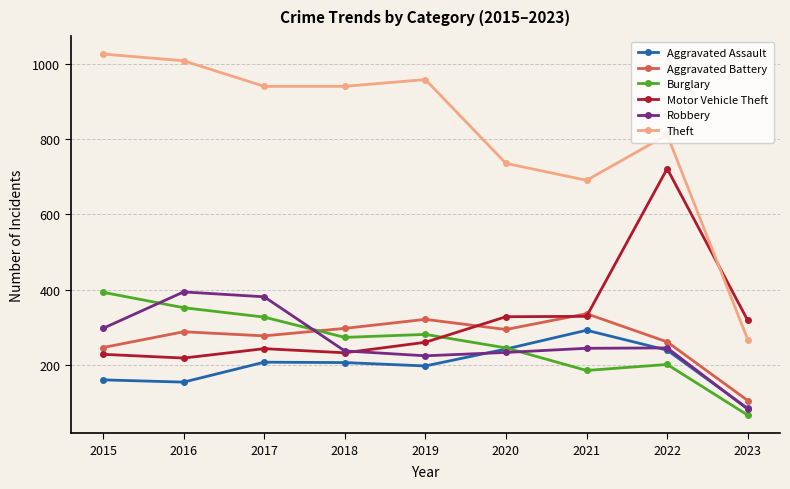

Between 2017 and 2018, which series saw the biggest shift?

Robbery